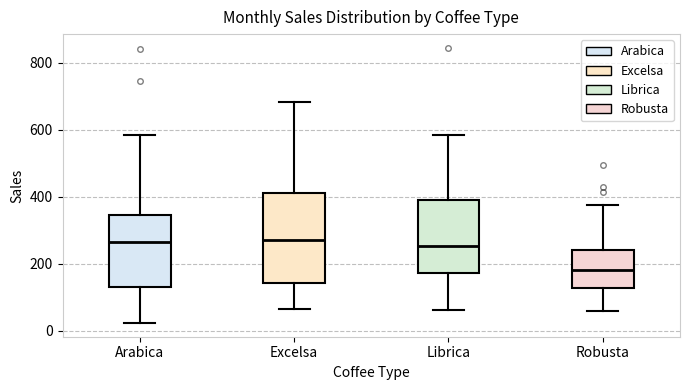

Where is the lower edge of the box for Librica on the y-axis? The values are not printed on the chart, so give them approximately, as read against the axis.

180